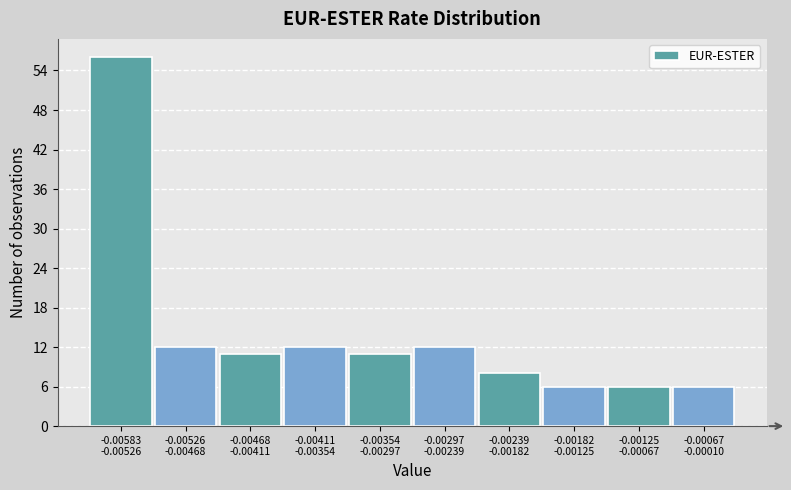

Reading left to right, extract all data points from this chart.

56	12	11	12	11	12	8	6	6	6